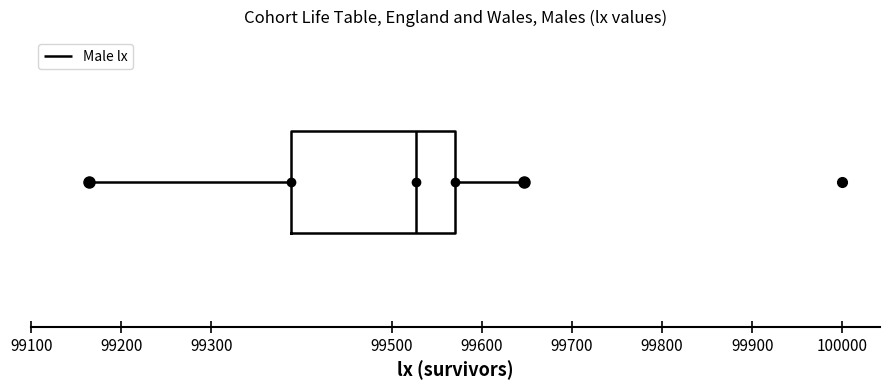

Read this box plot against the x-axis: the position of the median line, the range covered by the box, and the ends of both whiskers. The values are not printed on the chart, so give them approximately, as read against the axis.

median 99530, box 99390 to 99570, whiskers 99160 to 99650